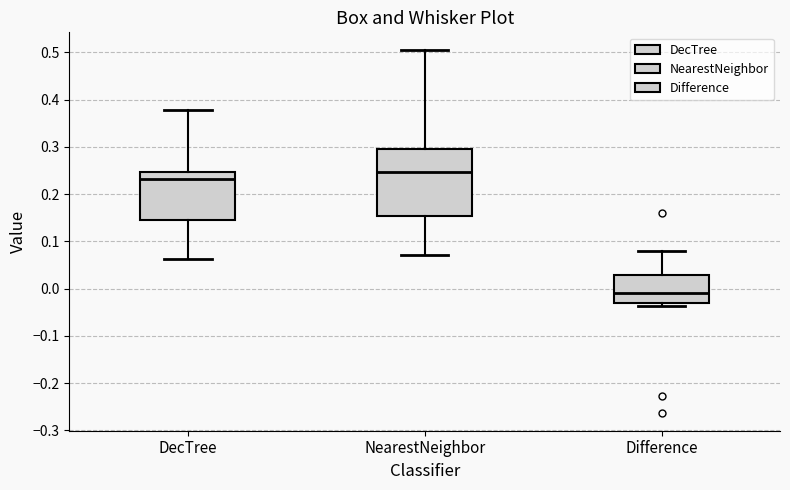

Which box is the tallest, from its lower edge to its upper edge?

NearestNeighbor